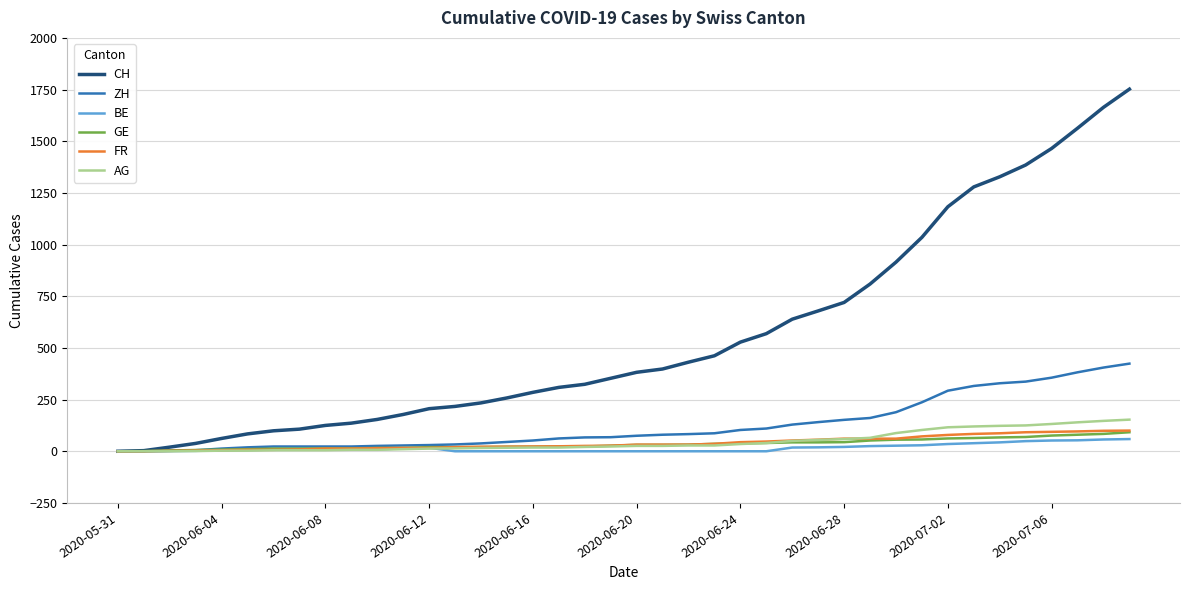

Which series has the widest spread of values?

CH